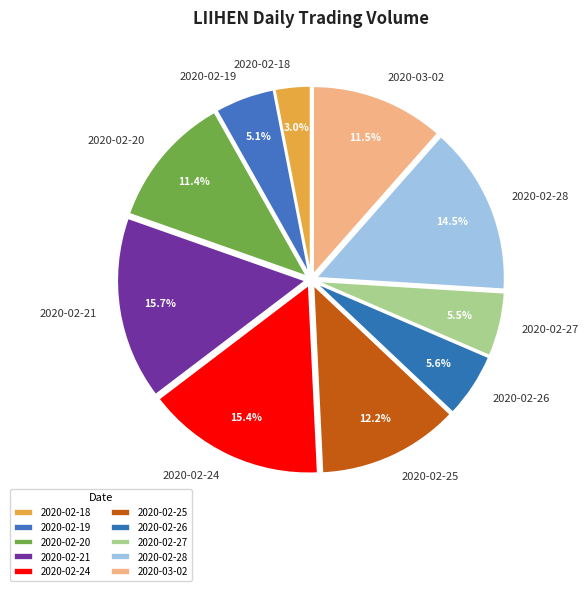

Is there a majority slice in this chart?

No